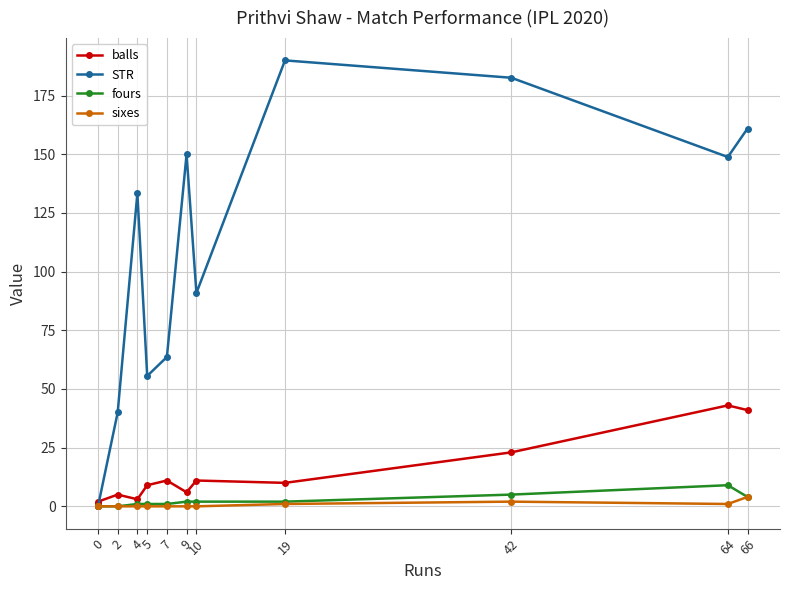

What is the minimum value for balls?

1.0